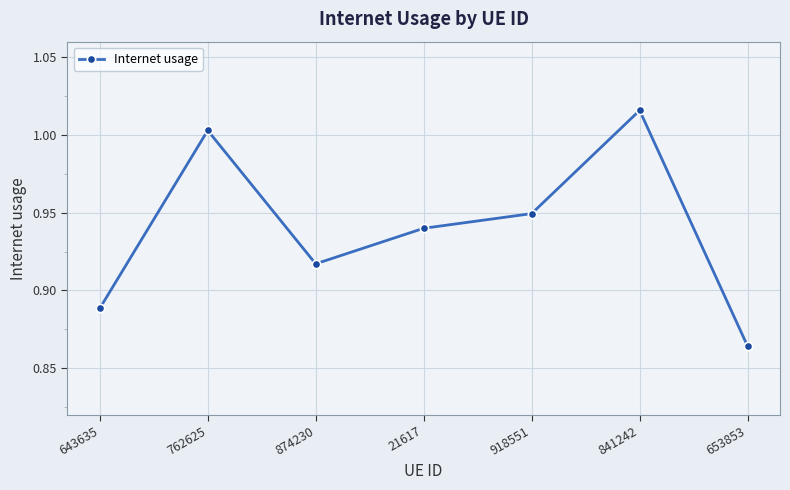

How many interior local peaks (higher than both neighbors) does the data have?

2